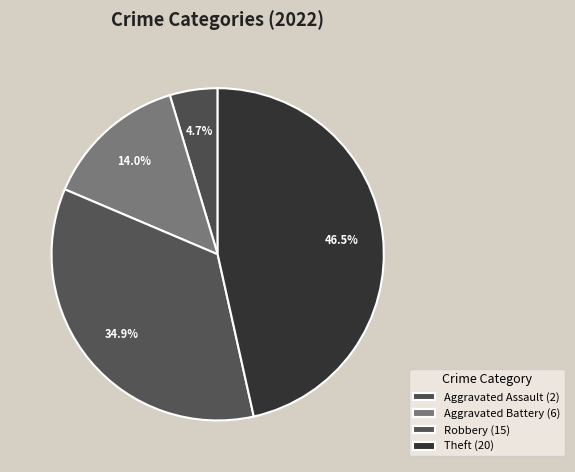

How many segments does this pie chart have?

4